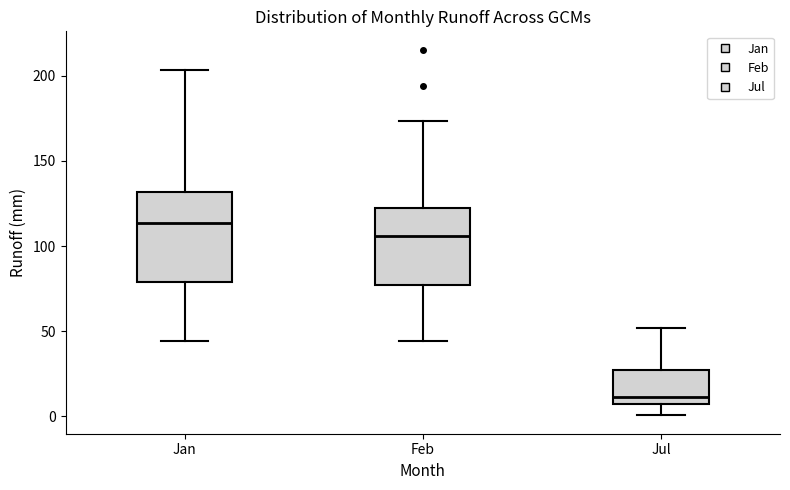

Where does the upper whisker of the box for Jul end on the y-axis? The values are not printed on the chart, so give them approximately, as read against the axis.

50